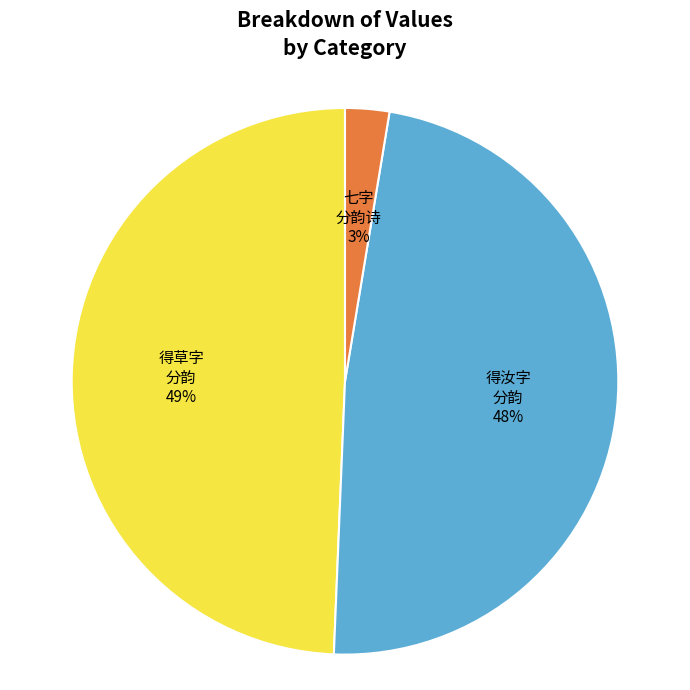

To the nearest percent, what is the average slice percentage?

33%